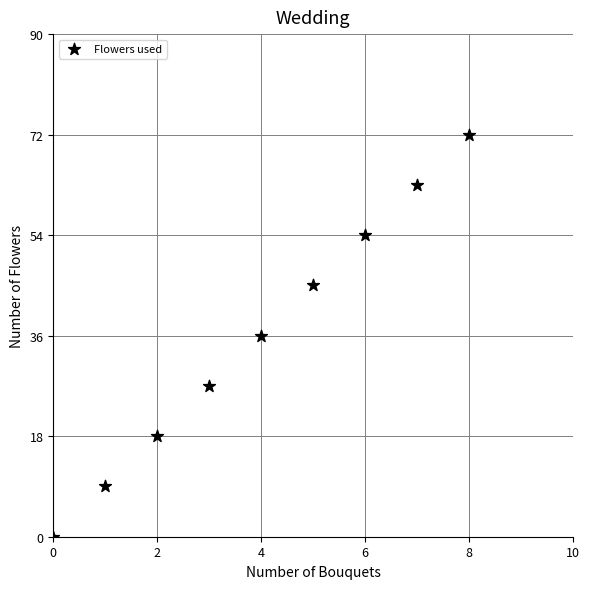

What is the average Y value?

36